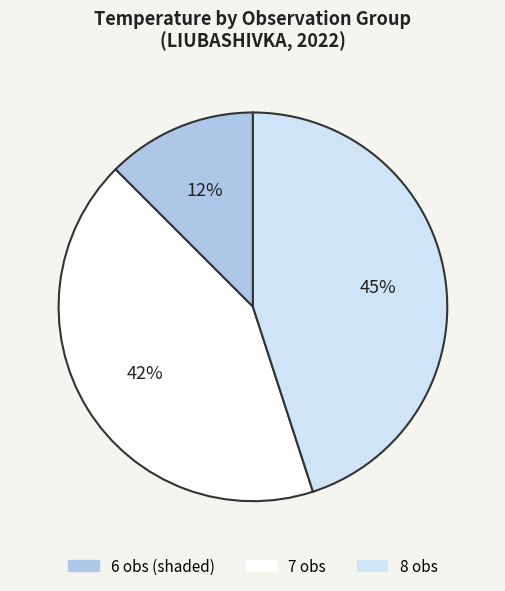

Does 7 represent more than half of the total?

No